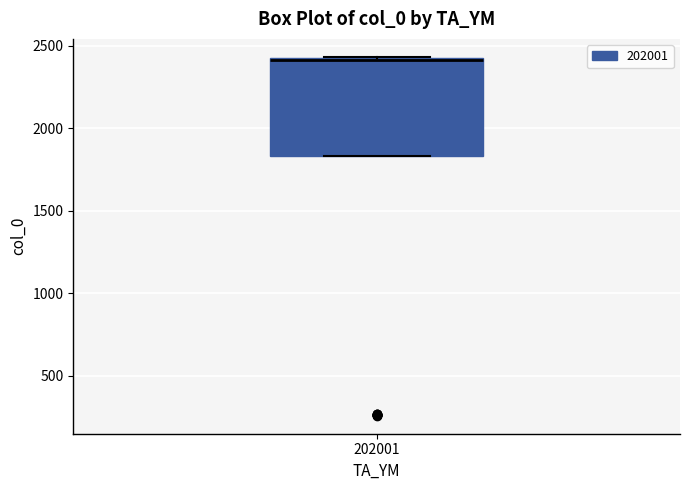

Read this box plot against the y-axis: the position of the median line, the range covered by the box, and the ends of both whiskers. The values are not printed on the chart, so give them approximately, as read against the axis.

median 2400, box 1850 to 2400, whiskers 1850 to 2450